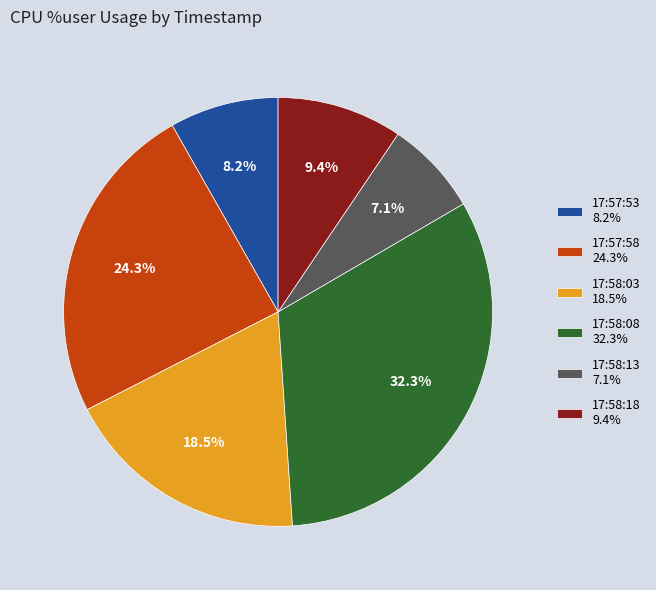

The 17:57:53 slice represents 20% of the pie. True or false?

False